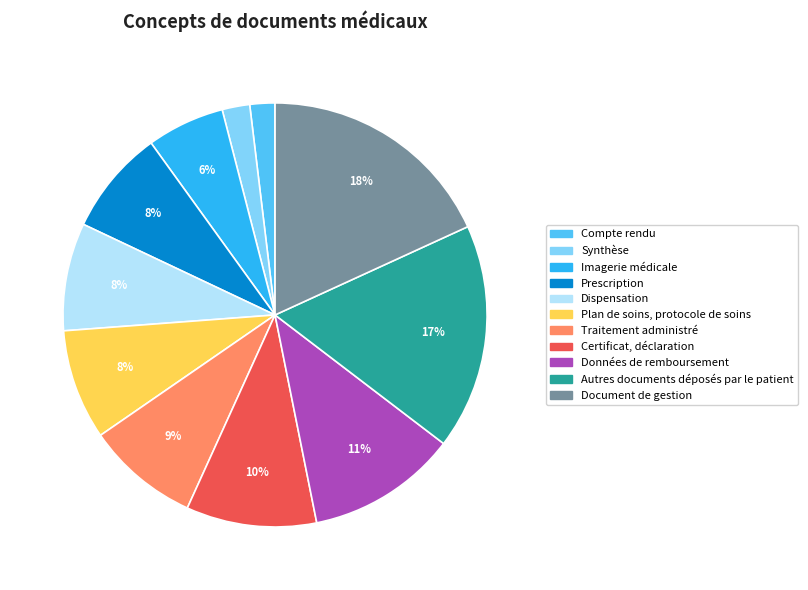

Does Plan de soins, protocole de soins account for over 50% of the chart?

No